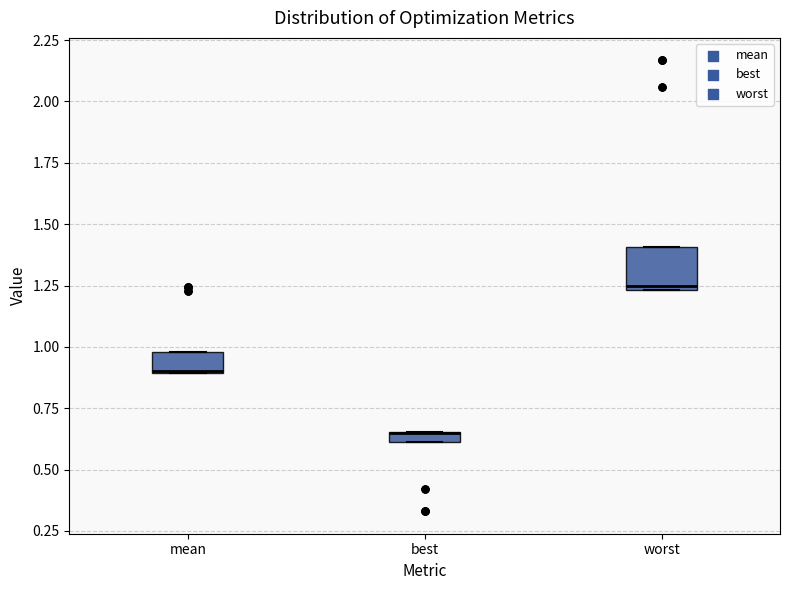

Comparing the boxes themselves (not the whiskers), which one is the tallest?

worst